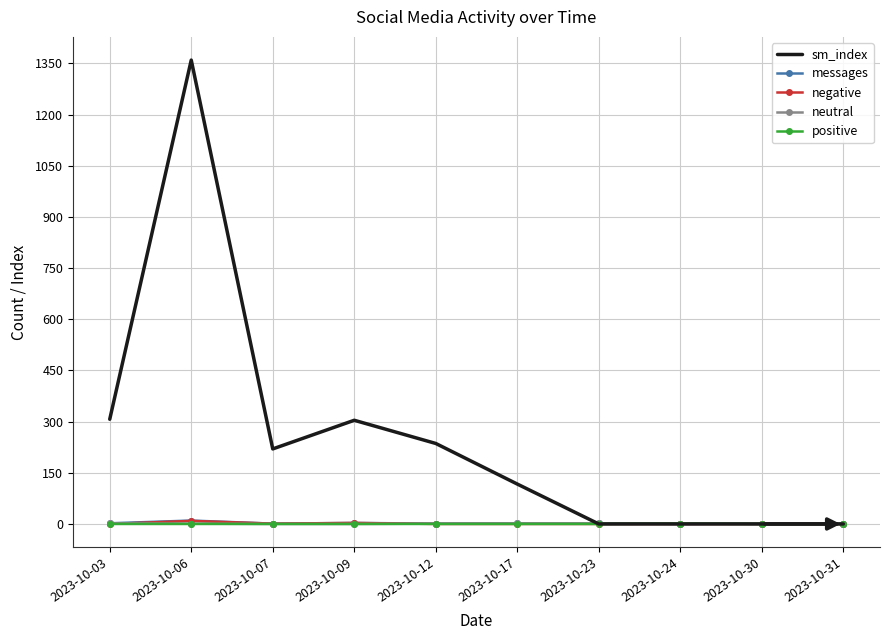

Is the value of sm_index at 2023-10-09 greater than the value of neutral at 2023-10-09?

Yes